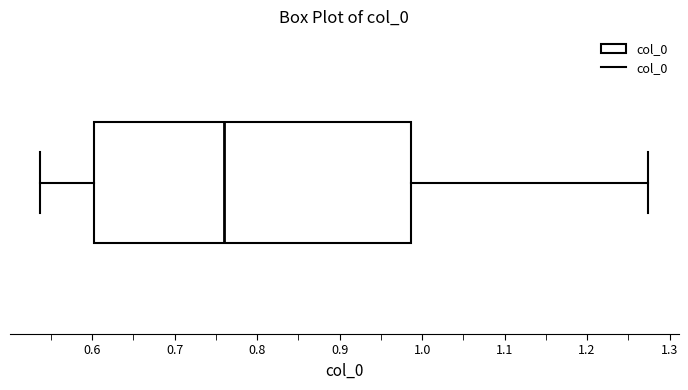

Read this box plot against the x-axis: the position of the median line, the range covered by the box, and the ends of both whiskers. The values are not printed on the chart, so give them approximately, as read against the axis.

median 0.76, box 0.60 to 0.99, whiskers 0.54 to 1.27